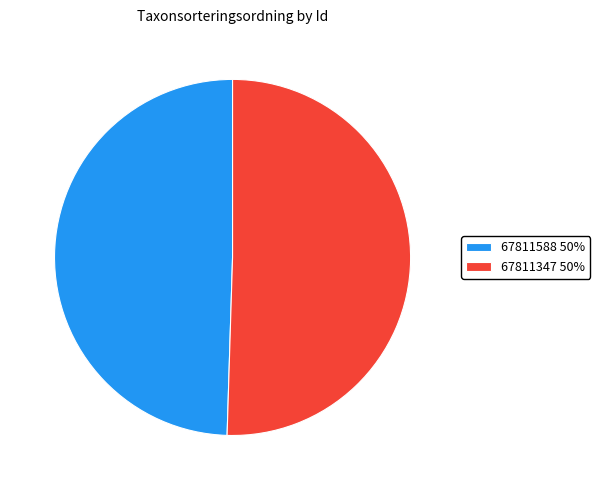

Combined, do 67811588 50% and 67811347 50% account for over 50%?

Yes